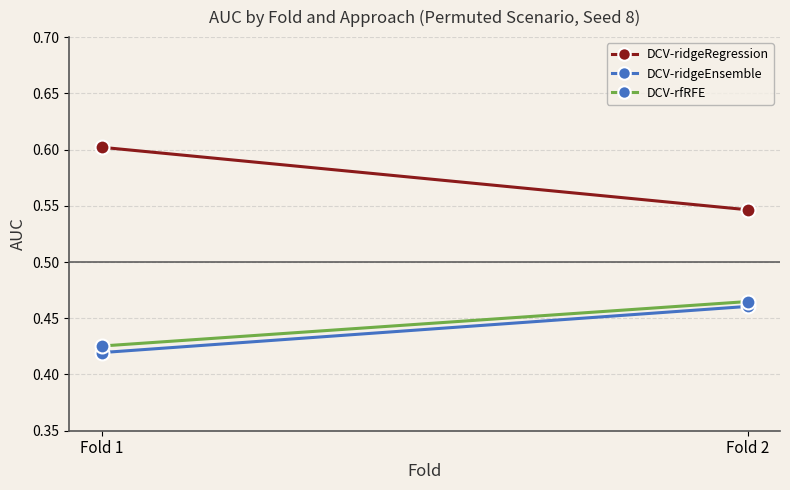

What is the approximate value of DCV-ridgeRegression at Fold 1?

0.6